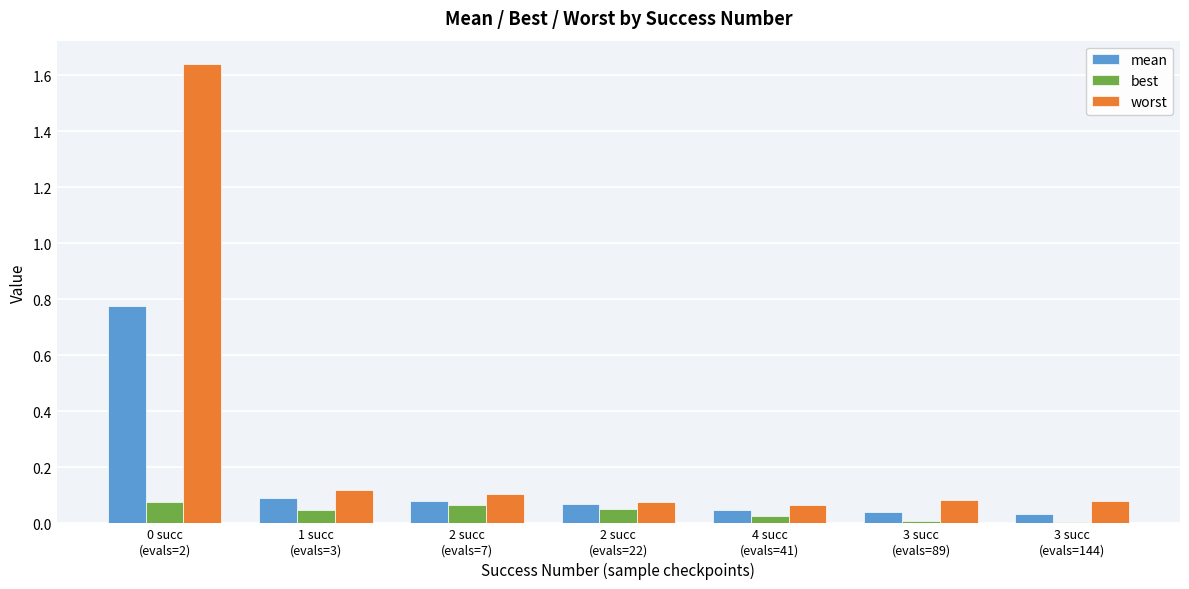

Which series has the largest total across all categories?

worst